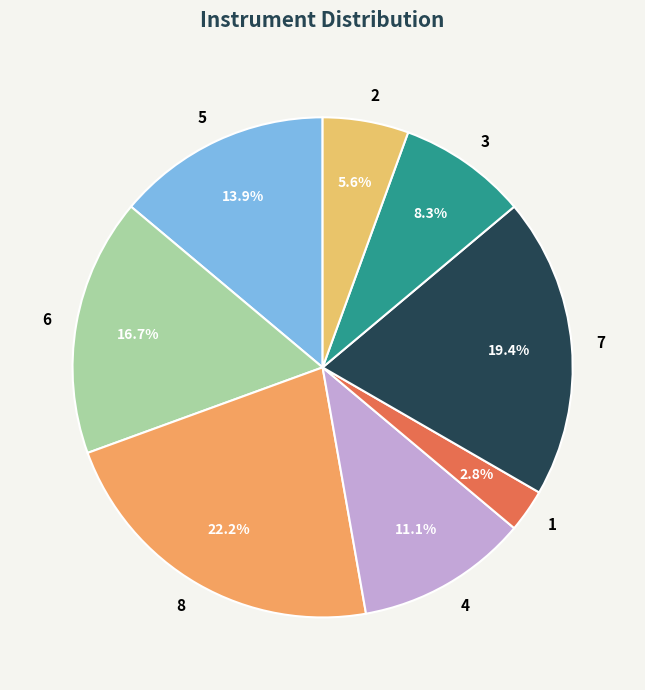

To the nearest percent, what is the difference between the 3 and 1 slice percentages?

6%